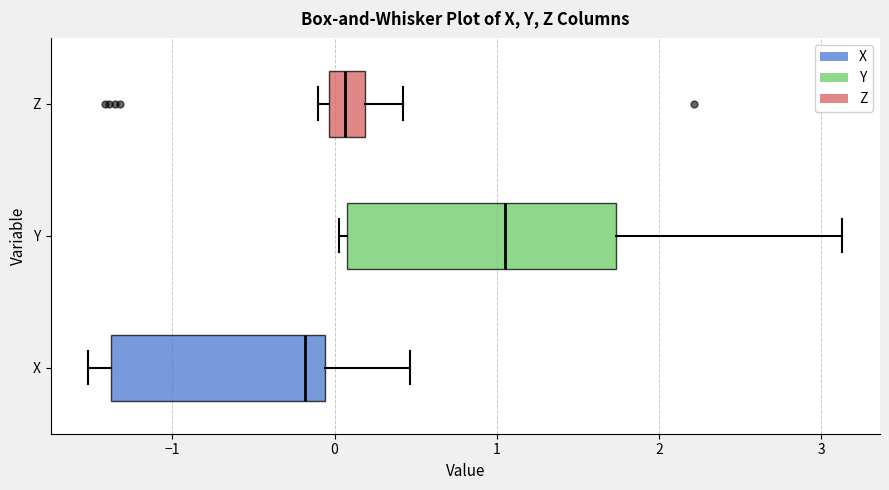

Reading bottom to top, transcribe this box plot: for each box, give where its median line is, the range the box spans, and where its two whiskers end, as read against the x-axis. The values are not printed on the chart, so give them approximately, as read against the axis.

X: median -0.2, box -1.4 to -0.1, whiskers -1.5 to 0.5
Y: median 1.1, box 0.1 to 1.7, whiskers 0.0 to 3.1
Z: median 0.1, box 0.0 to 0.2, whiskers -0.1 to 0.4